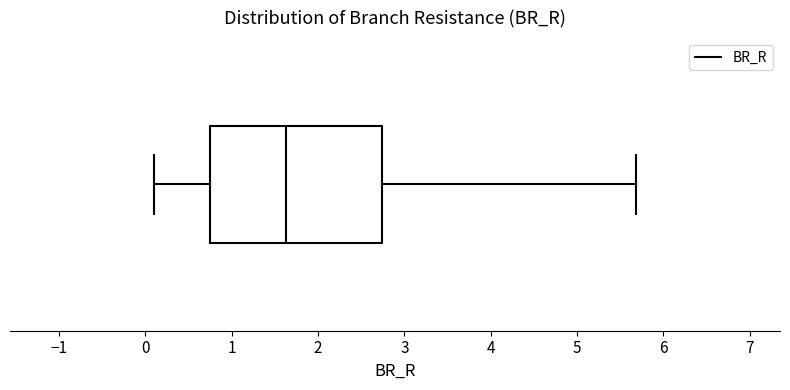

Where does the left whisker of the box end on the x-axis? The values are not printed on the chart, so give them approximately, as read against the axis.

0.1